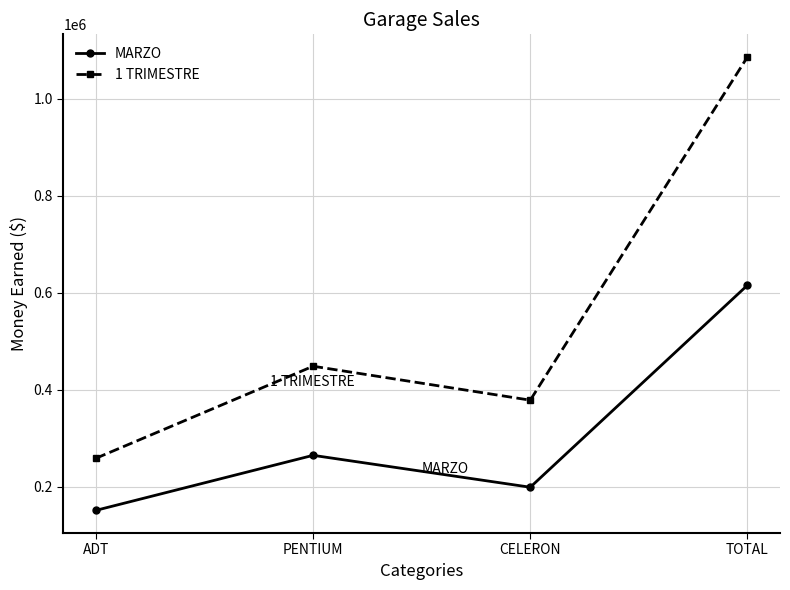

Which label corresponds to the smallest value in the chart?

ADT